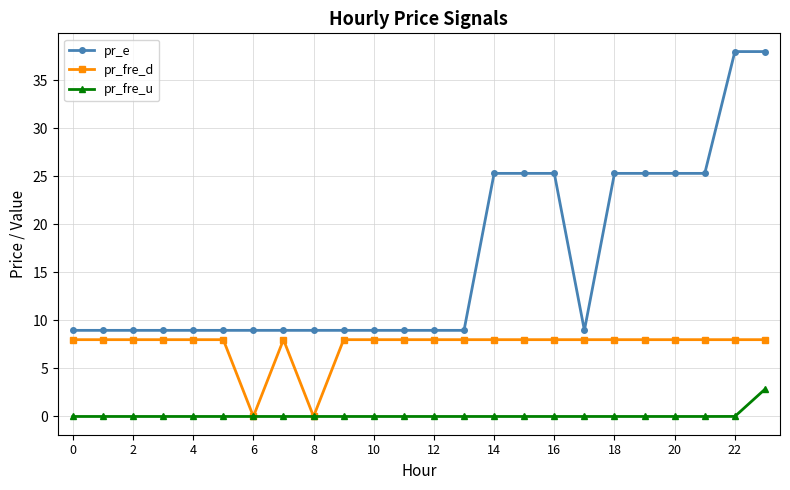

What is the value of the pr_fre_d point at the 4th from the left?

8.0